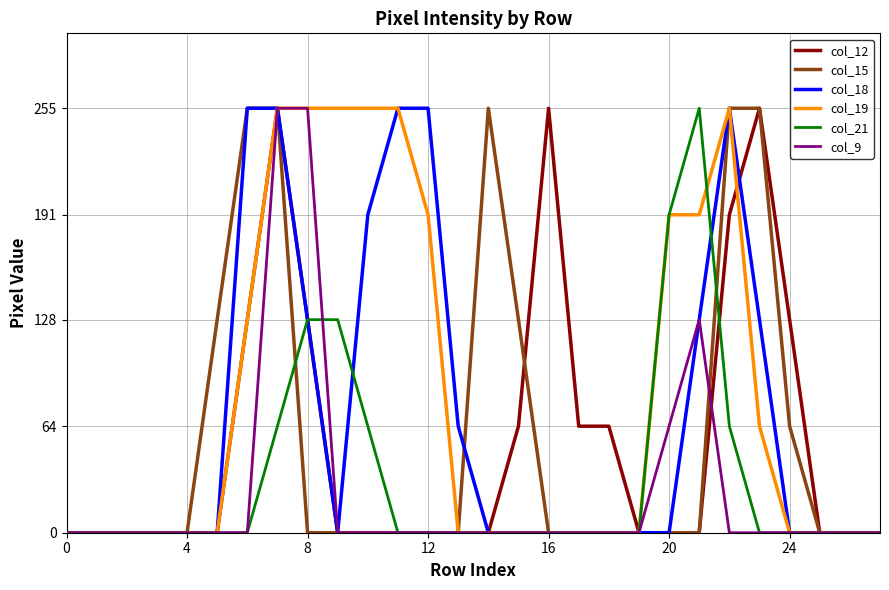

What are all the series names shown in the legend?

col_12, col_15, col_18, col_19, col_21, col_9